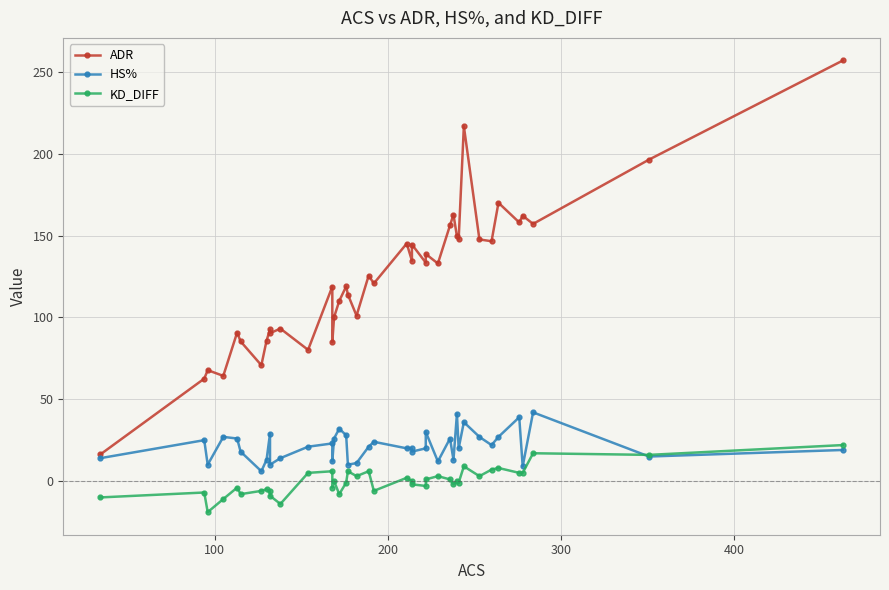

At how many categories does at least one series exceed 12?

40